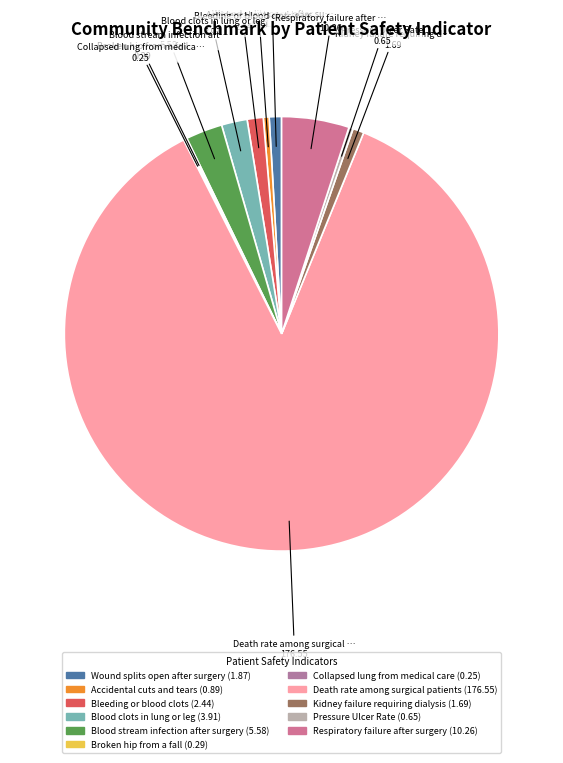

To the nearest percent, what is the combined percentage of Accidental cuts and tears and Blood stream infection after surgery?

3%